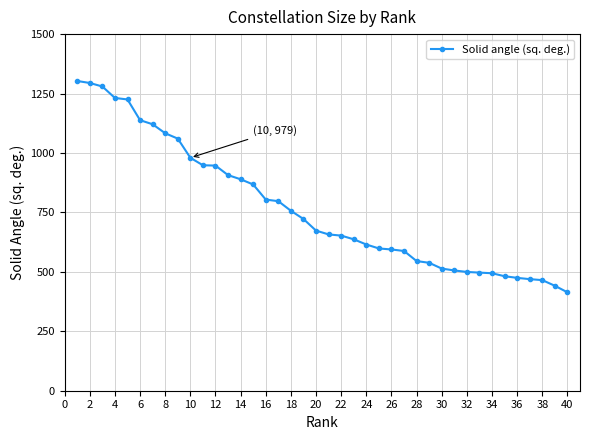

What is the difference between the maximum and minimum values?

888.9